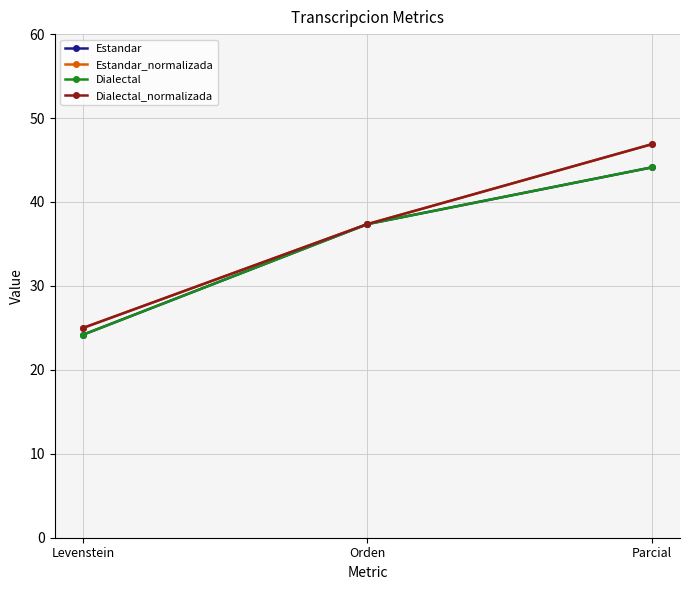

Which series has the widest spread of values?

Estandar_normalizada